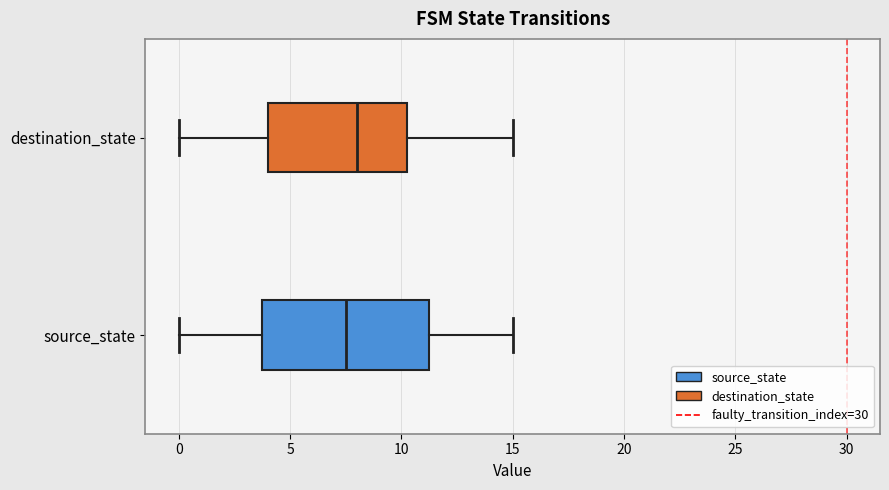

Where is the right edge of the box for source_state on the x-axis? The values are not printed on the chart, so give them approximately, as read against the axis.

11.5